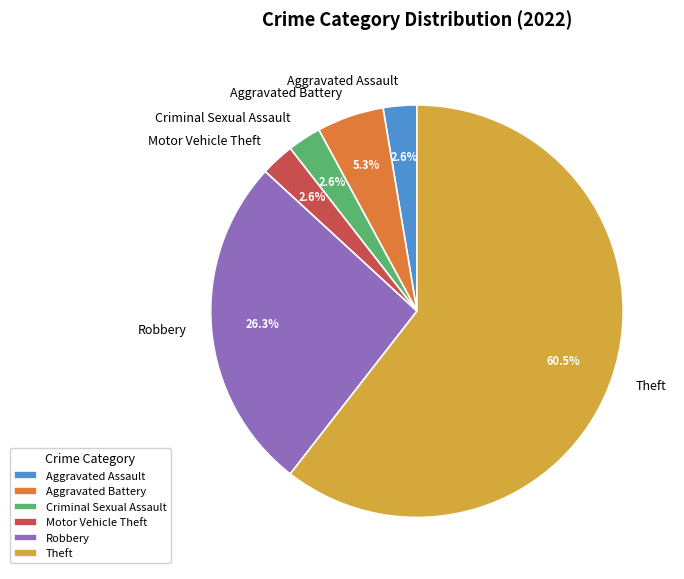

Is there a majority slice in this chart?

Yes